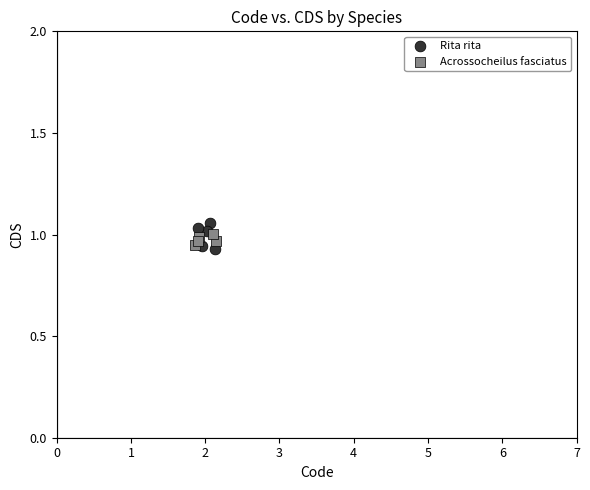

Which series has the largest Y range (max minus min)?

Rita rita